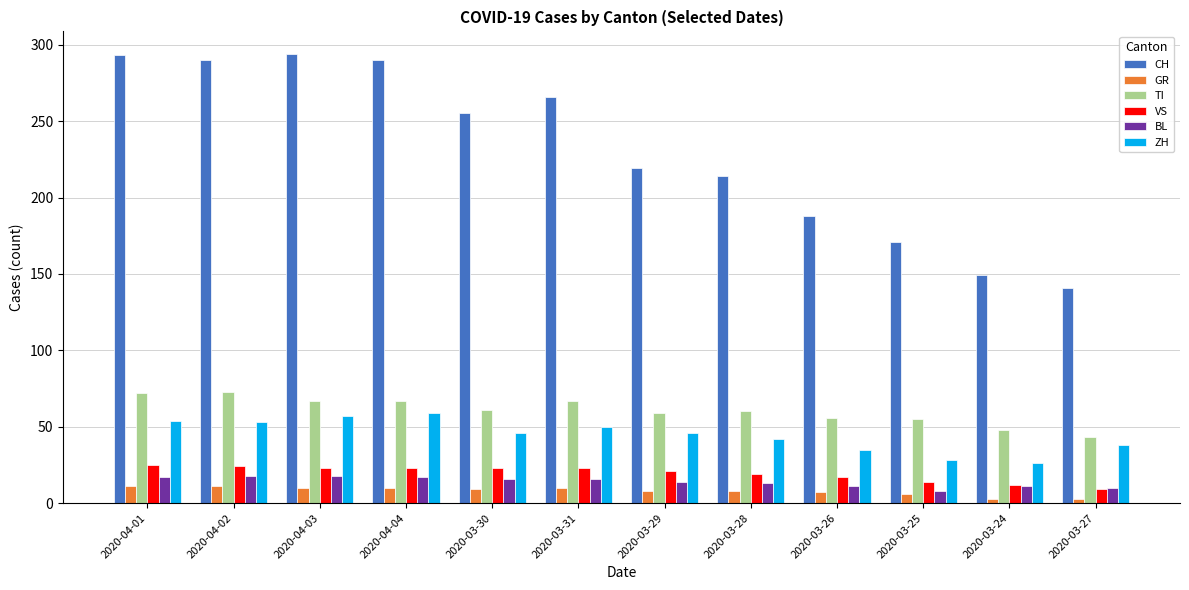

Which series has the largest range (max minus min)?

CH